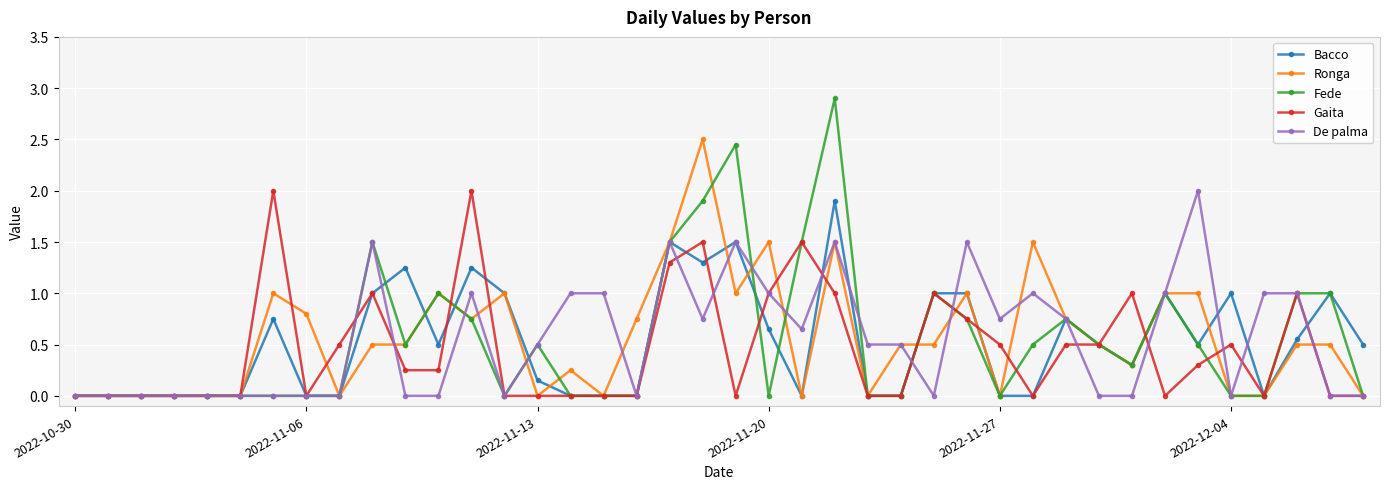

Which series has the widest spread of values?

Fede